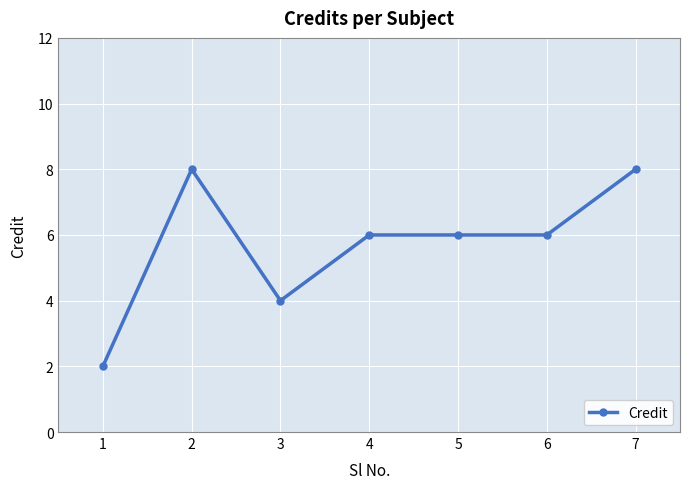

Where is the first local minimum?

3